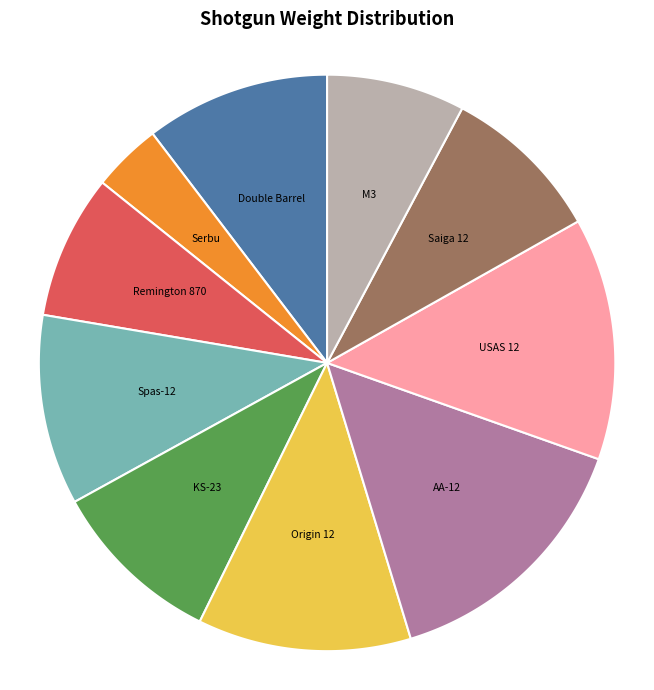

Is there a majority slice in this chart?

No